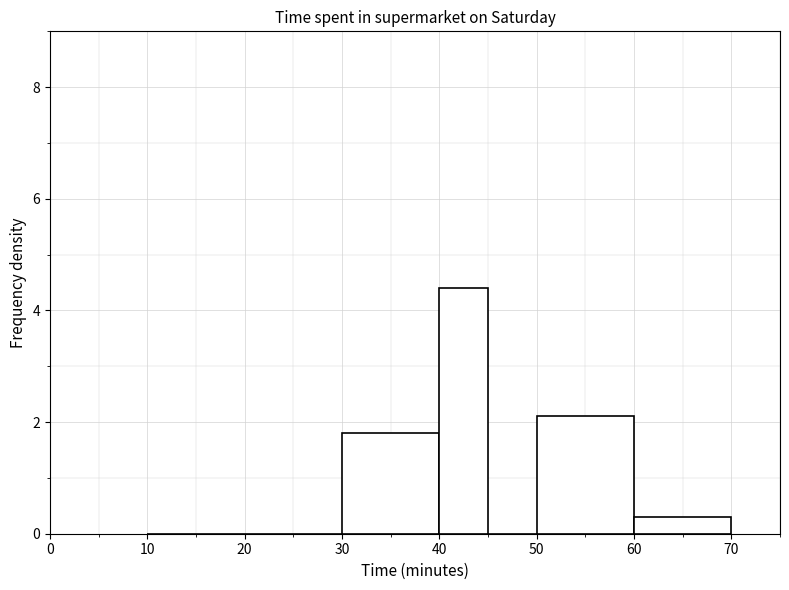

Reading left to right, list every bar in this chart as the range it spans on the x-axis followed by its height. The values are not printed on the chart, so give them approximately, as read against the axis.

10 to 30: 0
30 to 40: 1.8
40 to 45: 4.4
45 to 50: 0
50 to 60: 2.2
60 to 70: 0.4